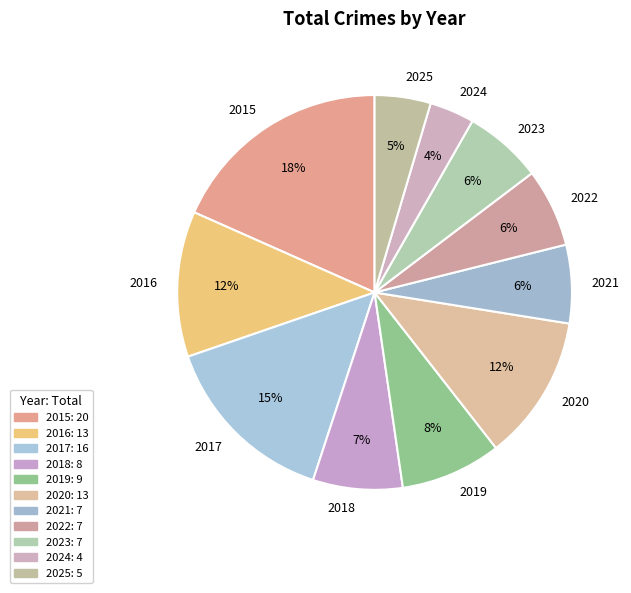

Is it true that 2018 is 7% of the pie?

True